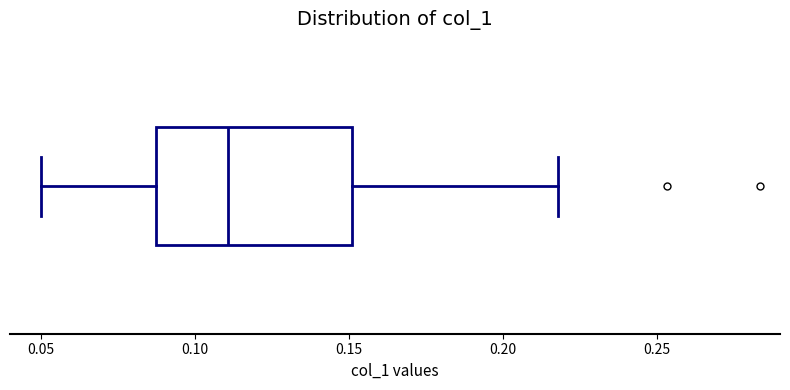

Where does the right whisker of the box end on the x-axis? The values are not printed on the chart, so give them approximately, as read against the axis.

0.22